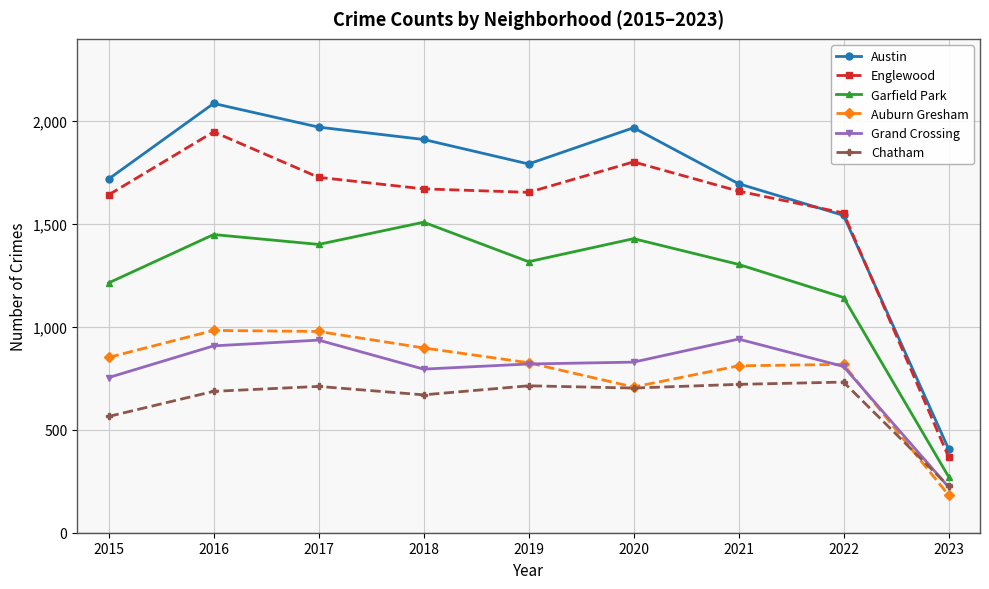

Which series has the largest range (max minus min)?

Austin